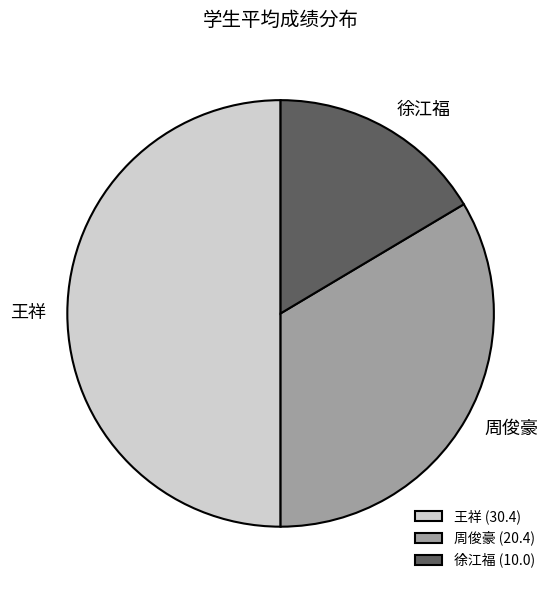

How many slices are in this pie chart?

3